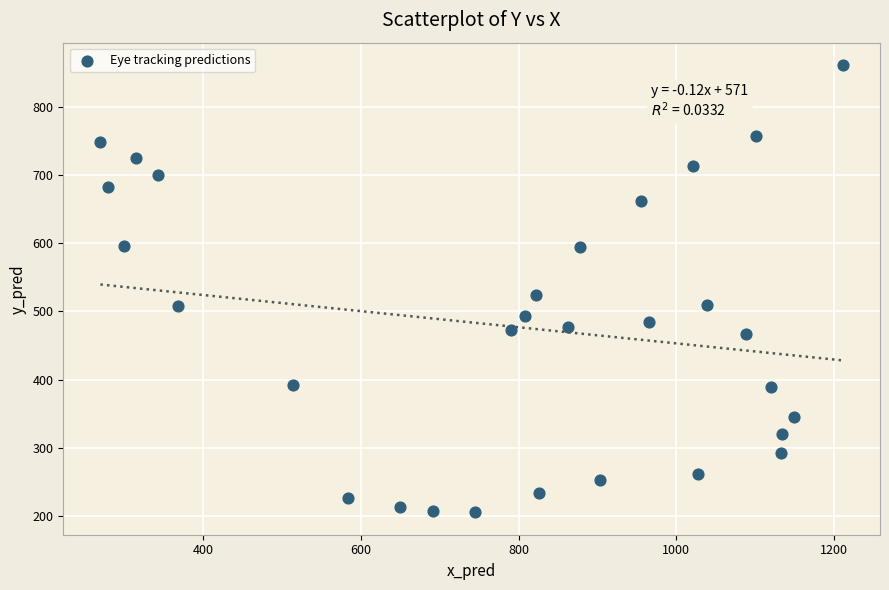

What Y value in the scatter plot is closest to 533?

523.7